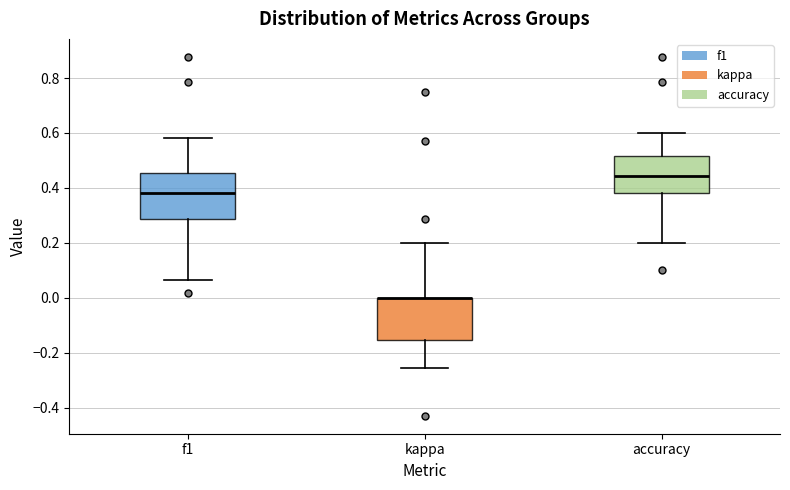

Reading left to right, transcribe this box plot: for each box, give where its median line is, the range the box spans, and where its two whiskers end, as read against the y-axis. The values are not printed on the chart, so give them approximately, as read against the axis.

f1: median 0.38, box 0.28 to 0.46, whiskers 0.06 to 0.58
kappa: median 0.00 (drawn on the box's upper edge), box -0.16 to 0.00, whiskers -0.26 to 0.20
accuracy: median 0.44, box 0.38 to 0.52, whiskers 0.20 to 0.60